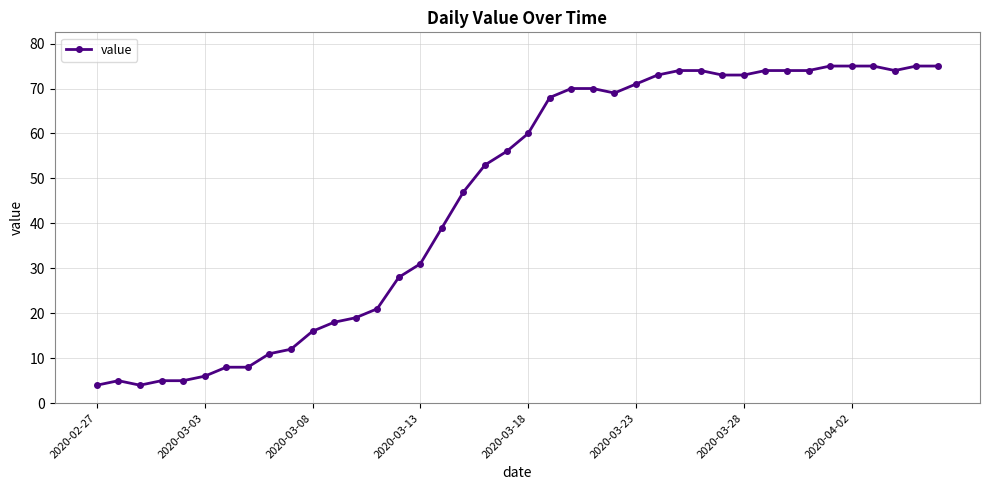

What is the difference between the maximum and minimum values?

71